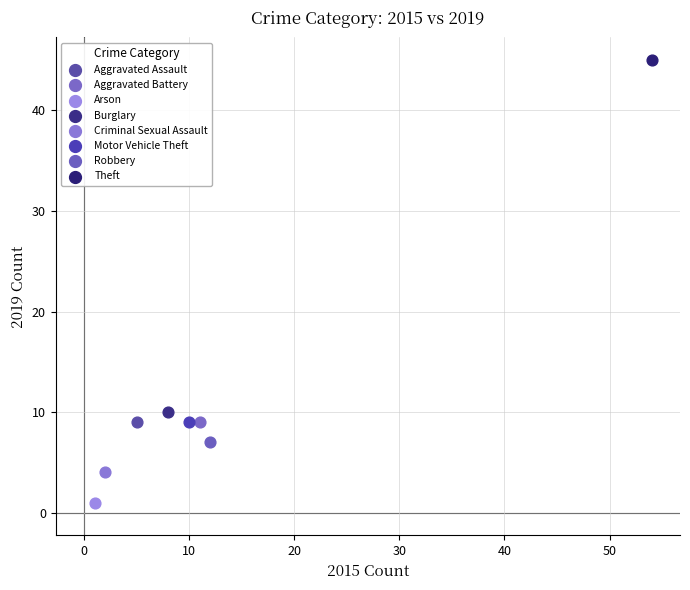

What are all the series names shown in the legend?

Aggravated Assault, Aggravated Battery, Arson, Burglary, Criminal Sexual Assault, Motor Vehicle Theft, Robbery, Theft